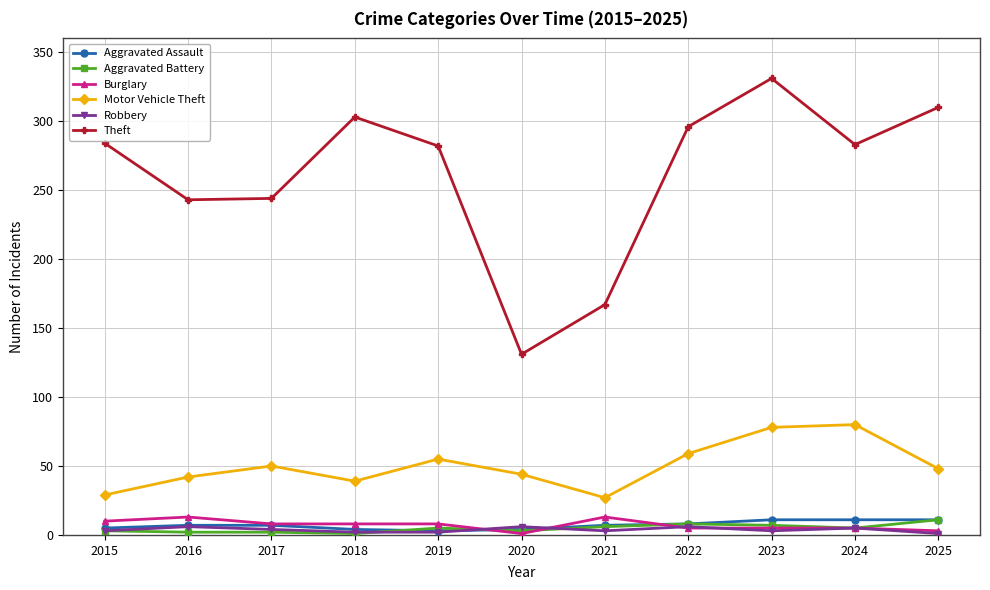

True or false: Burglary and Theft intersect in this chart.

False